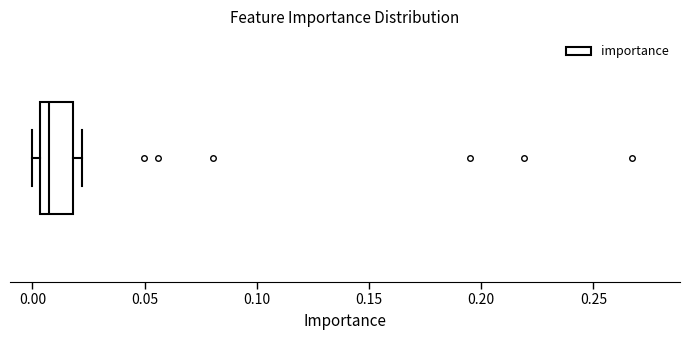

Read this box plot against the x-axis: the position of the median line, the range covered by the box, and the ends of both whiskers. The values are not printed on the chart, so give them approximately, as read against the axis.

median 0.005 (just right of the box's left edge), box 0.005 to 0.020, whiskers 0.000 to 0.020 (just right of the box's right edge)